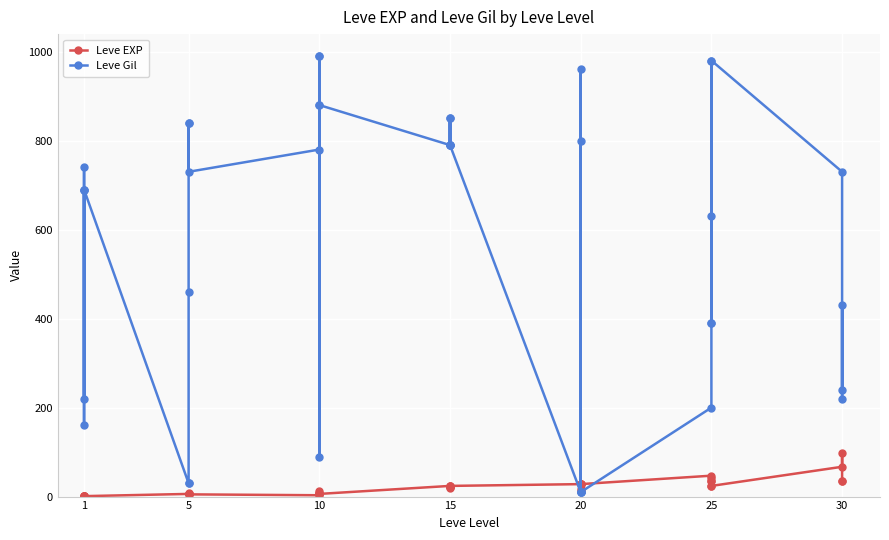

The value of Leve EXP at 25 is 31. True or false?

False